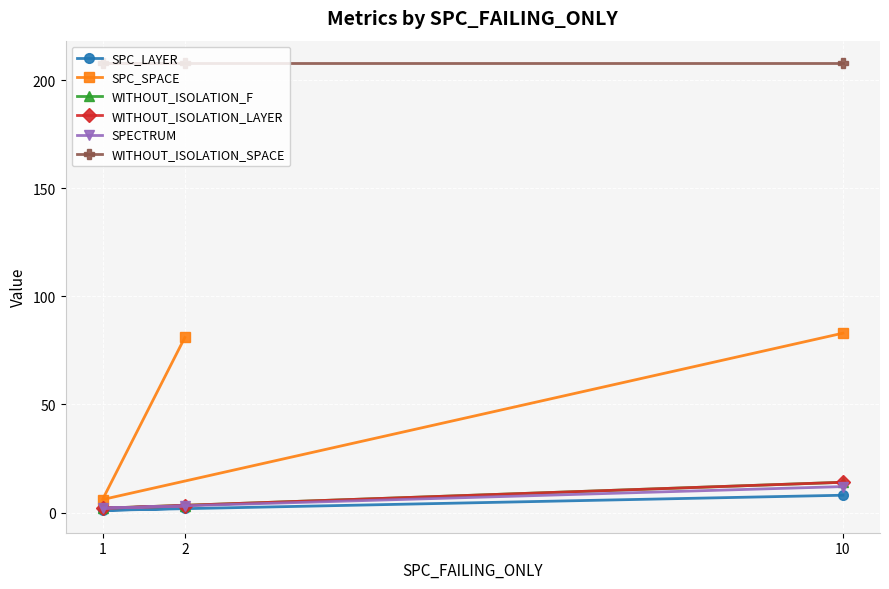

At which label does WITHOUT_ISOLATION_LAYER reach its peak?

10